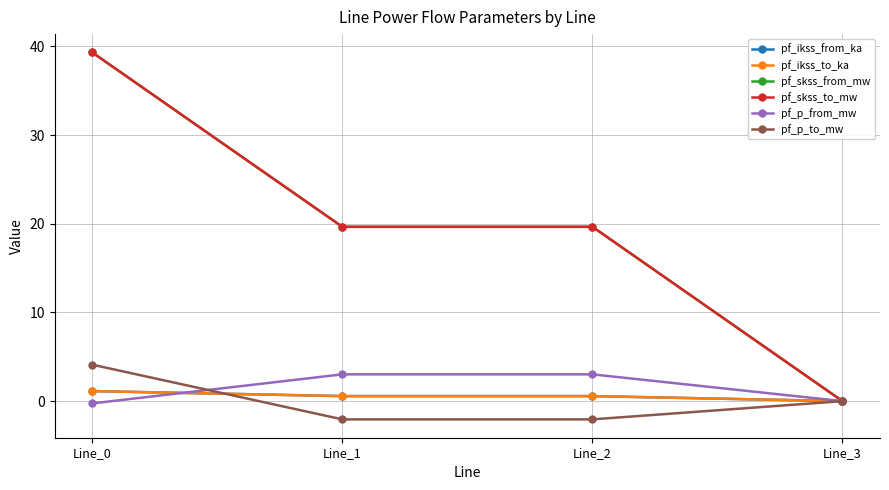

At which category does the chart reach its peak across all series?

Line_0